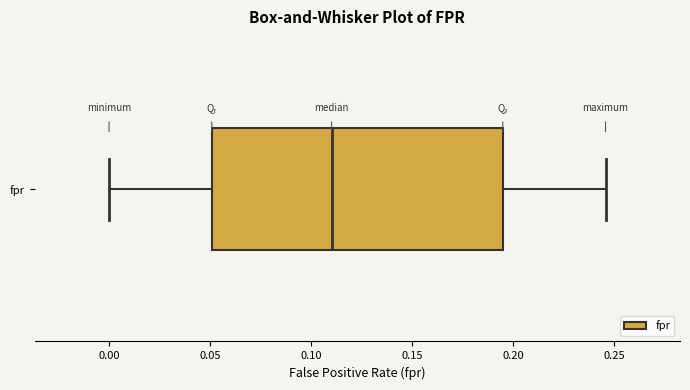

Read this box plot against the x-axis: the position of the median line, the range covered by the box, and the ends of both whiskers. The values are not printed on the chart, so give them approximately, as read against the axis.

median 0.110, box 0.050 to 0.195, whiskers 0.000 to 0.245